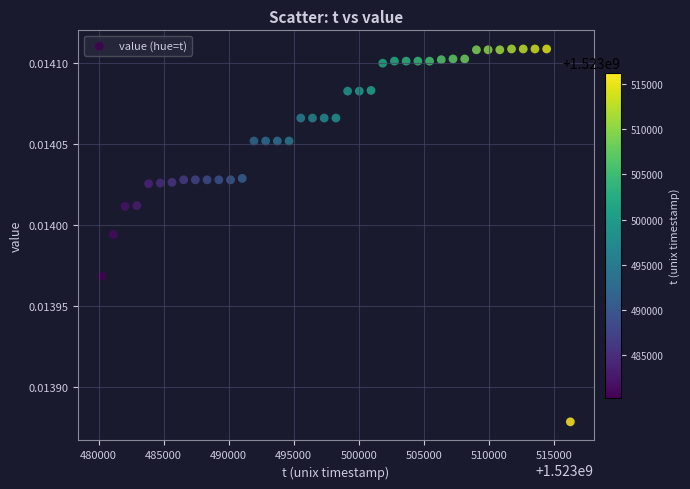

What is the range of X values (max minus min)?

36021.0